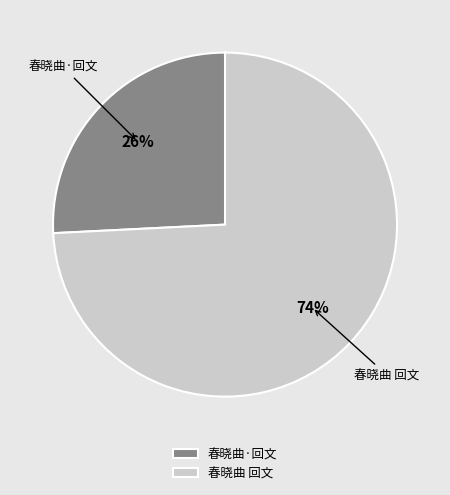

Is it true that 春晓曲·回文 is 19% of the pie?

False